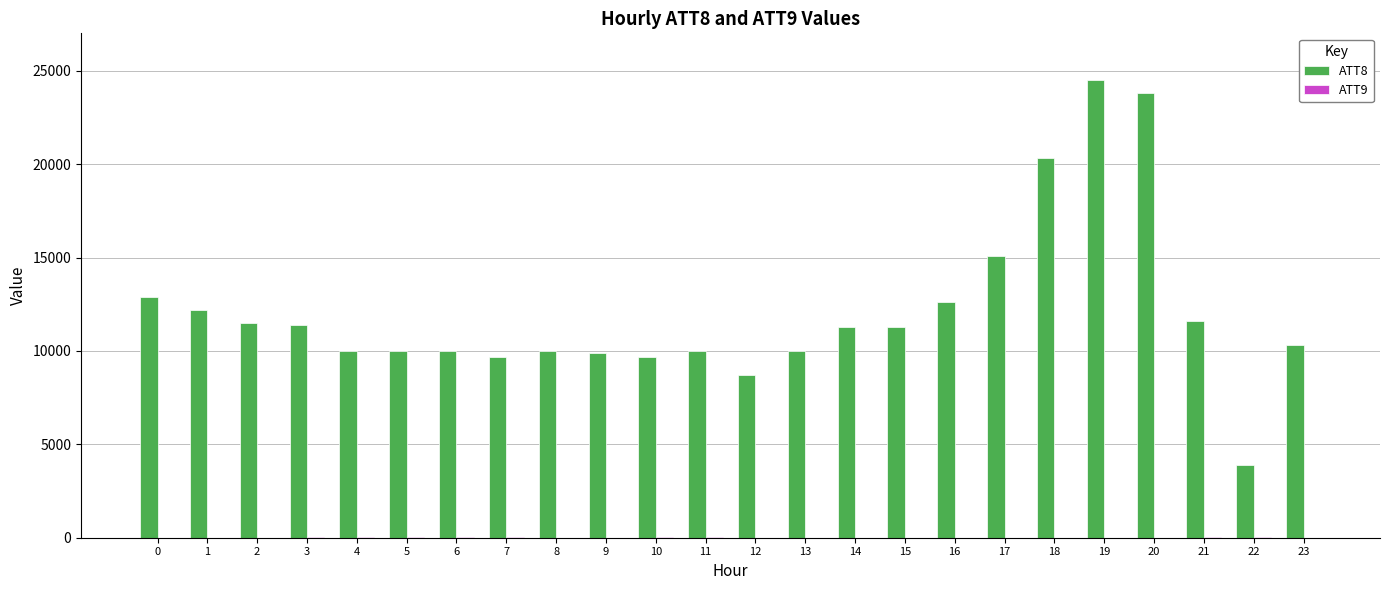

What is the maximum value shown in the chart?

24500.0